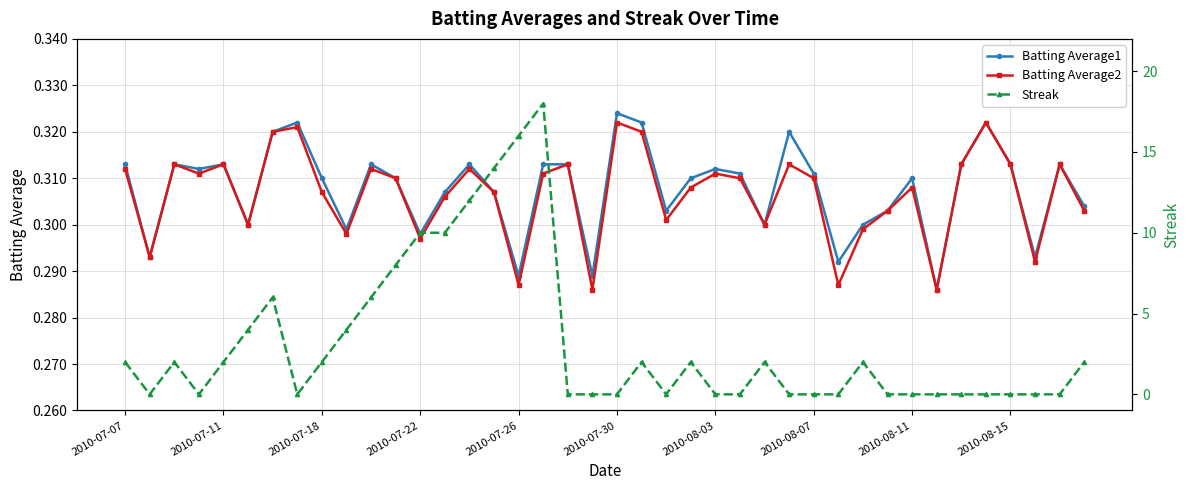

Count the Batting Average2 values in the range 0 to 1.

40